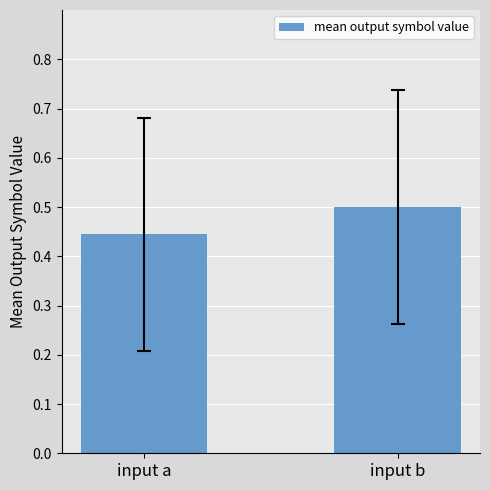

Rank the categories by value from highest to lowest.

input b, input a